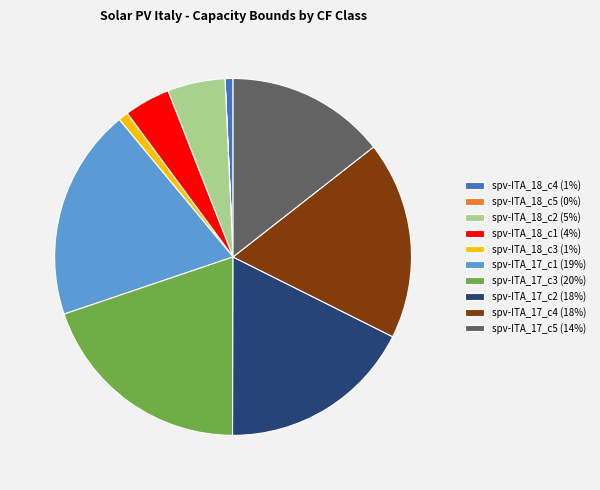

True or false: spv-ITA_17_c3 accounts for 9% of the total.

False